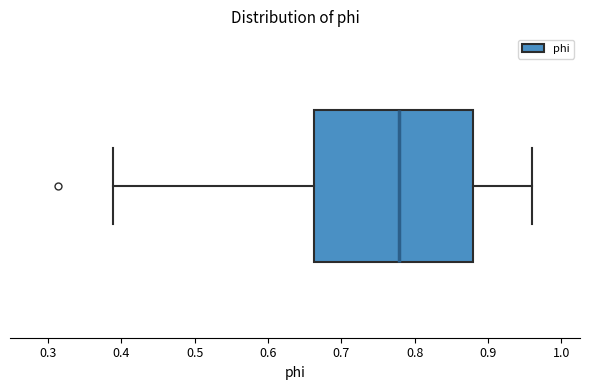

Transcribe this box plot: give where the median line is, the range the box spans, and where the two whiskers end, as read against the x-axis. The values are not printed on the chart, so give them approximately, as read against the axis.

median 0.78, box 0.66 to 0.88, whiskers 0.39 to 0.96